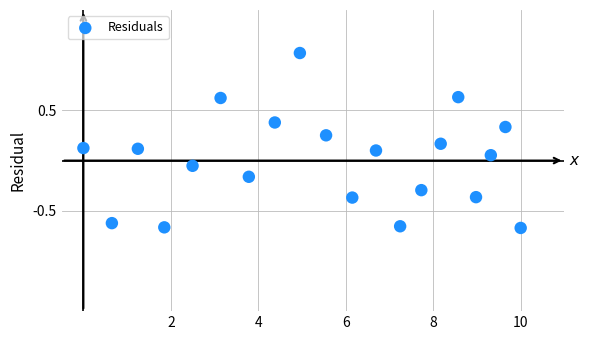

What is the range of X values (max minus min)?

10.0